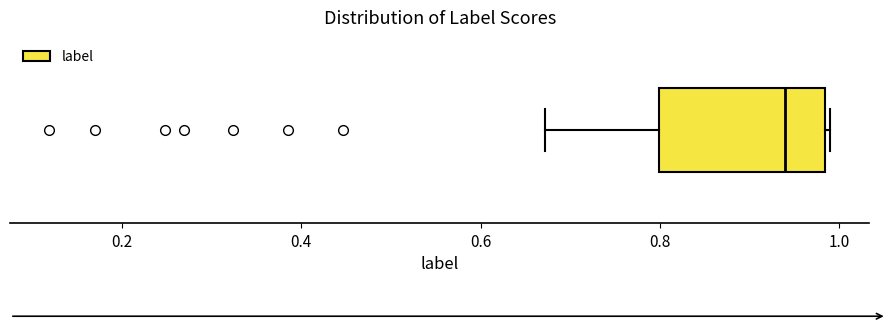

Transcribe this box plot: give where the median line is, the range the box spans, and where the two whiskers end, as read against the x-axis. The values are not printed on the chart, so give them approximately, as read against the axis.

median 0.94, box 0.80 to 0.98, whiskers 0.68 to 0.98 (just right of the box's right edge)